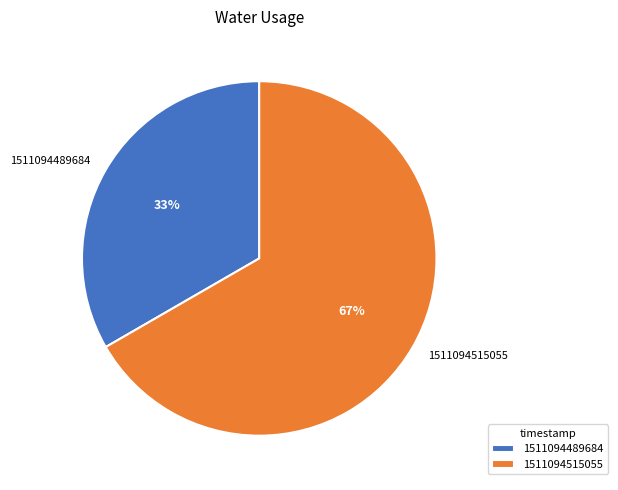

Which category has the biggest portion of the pie?

1511094515055